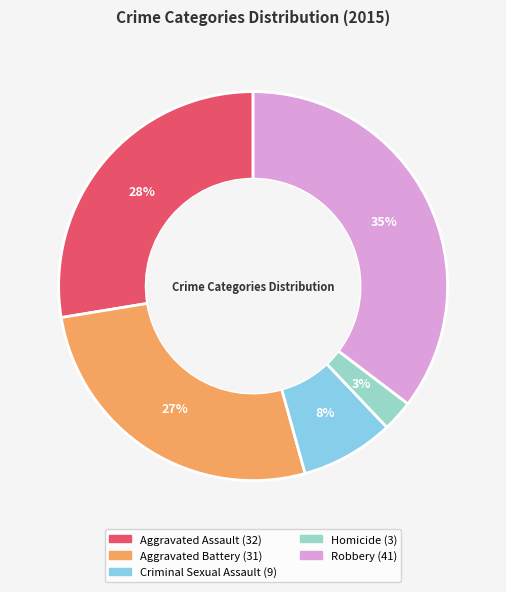

To the nearest percent, what percentage of the pie is Criminal Sexual Assault?

8%